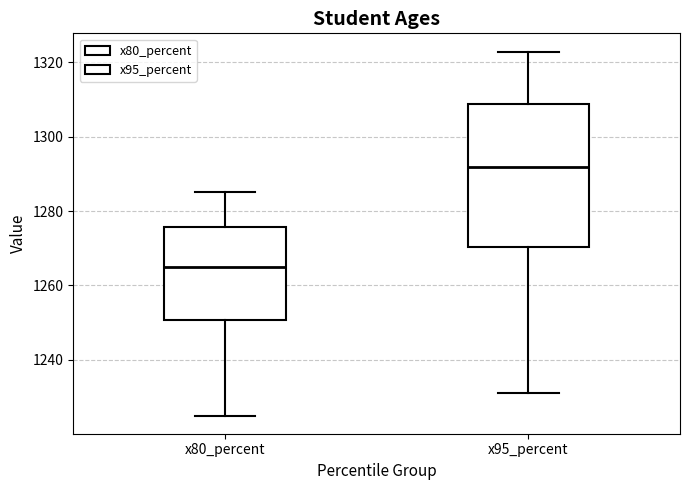

Which box's median line is the highest?

x95_percent